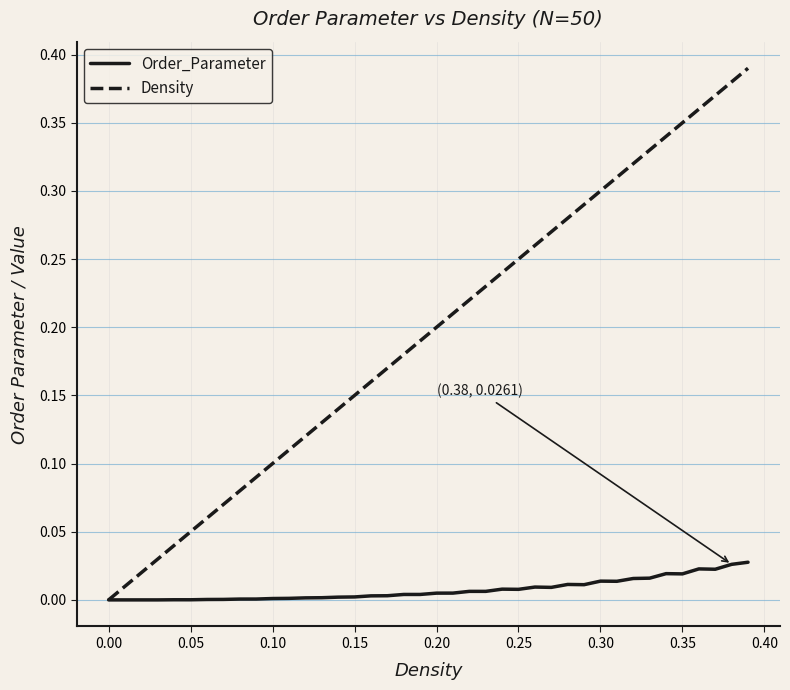

List the series in order of their overall mean, lowest first.

Order_Parameter, Density